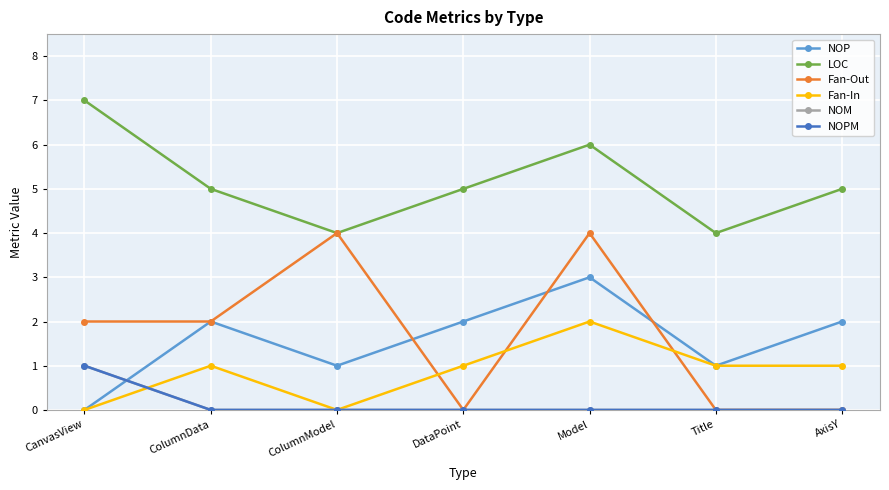

Is this an area chart (filled region under the line)?

No